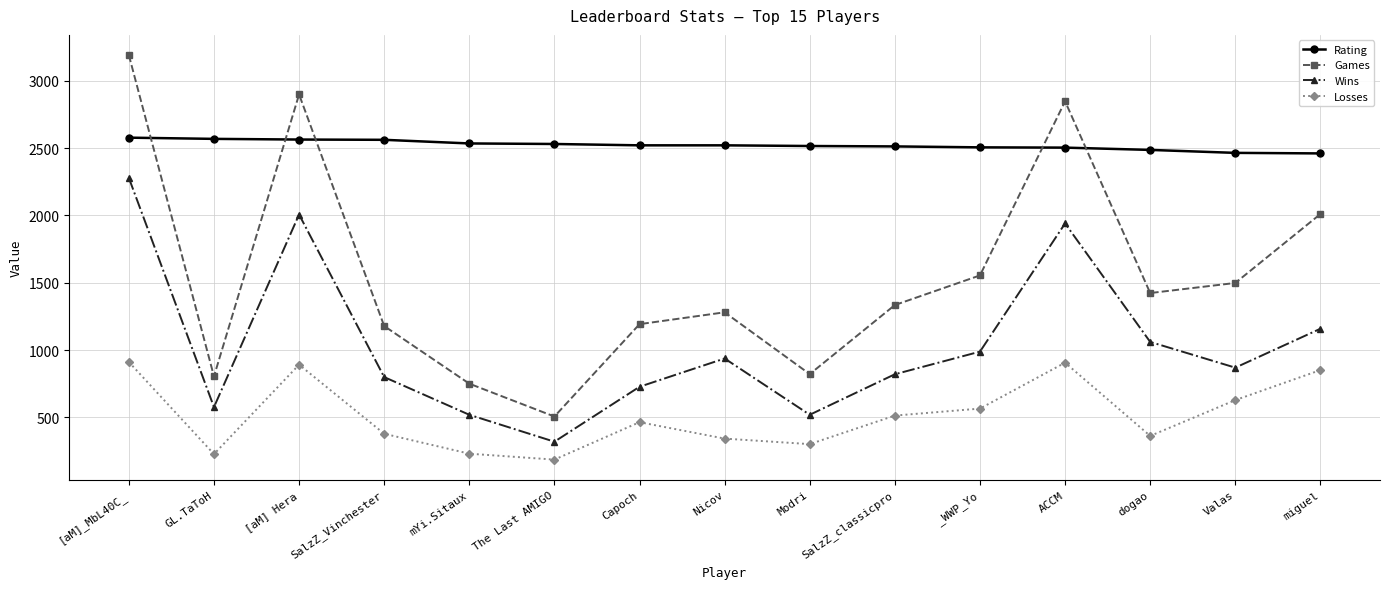

What is the difference between the highest and lowest values at mYi.Sitaux?

2304